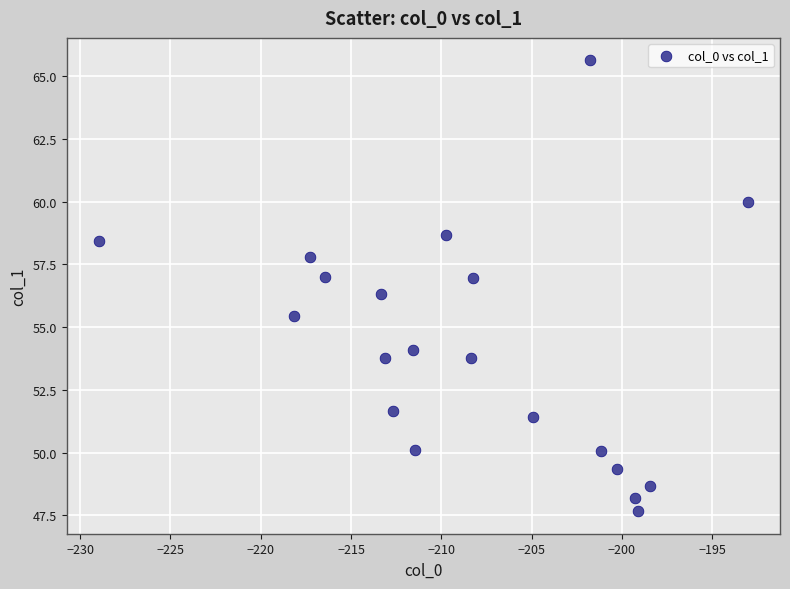

What is the range of X values (max minus min)?

35.9